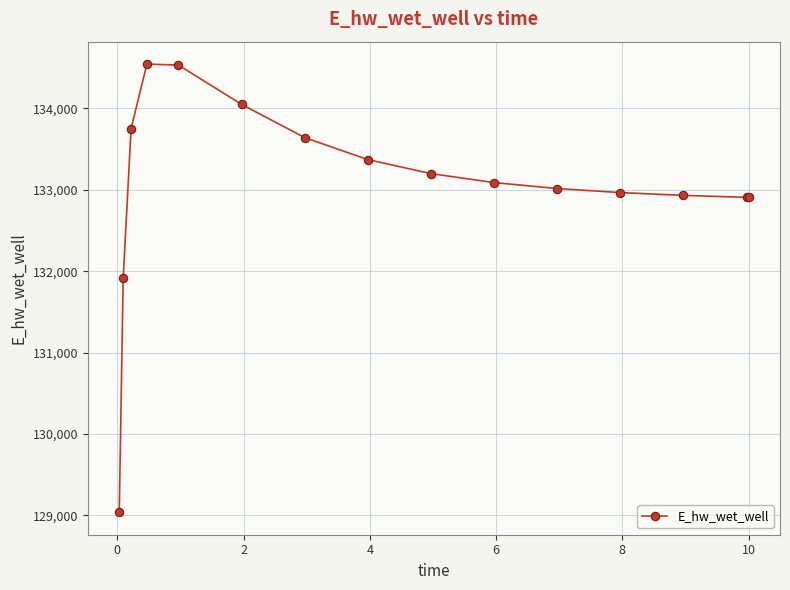

What is the difference between the second highest and second lowest values?

2620.9